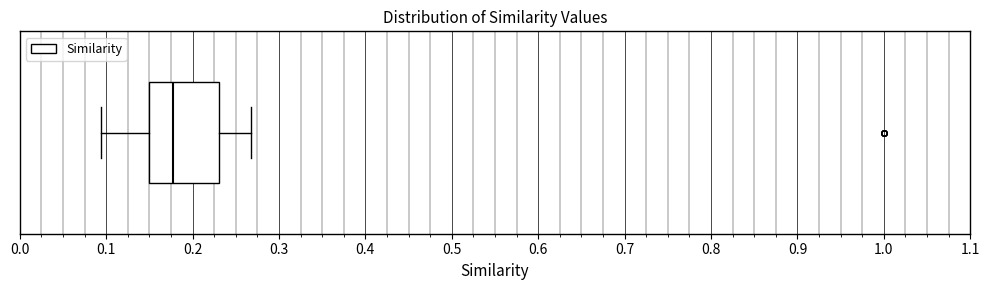

Where does the right whisker of the box end on the x-axis? The values are not printed on the chart, so give them approximately, as read against the axis.

0.27